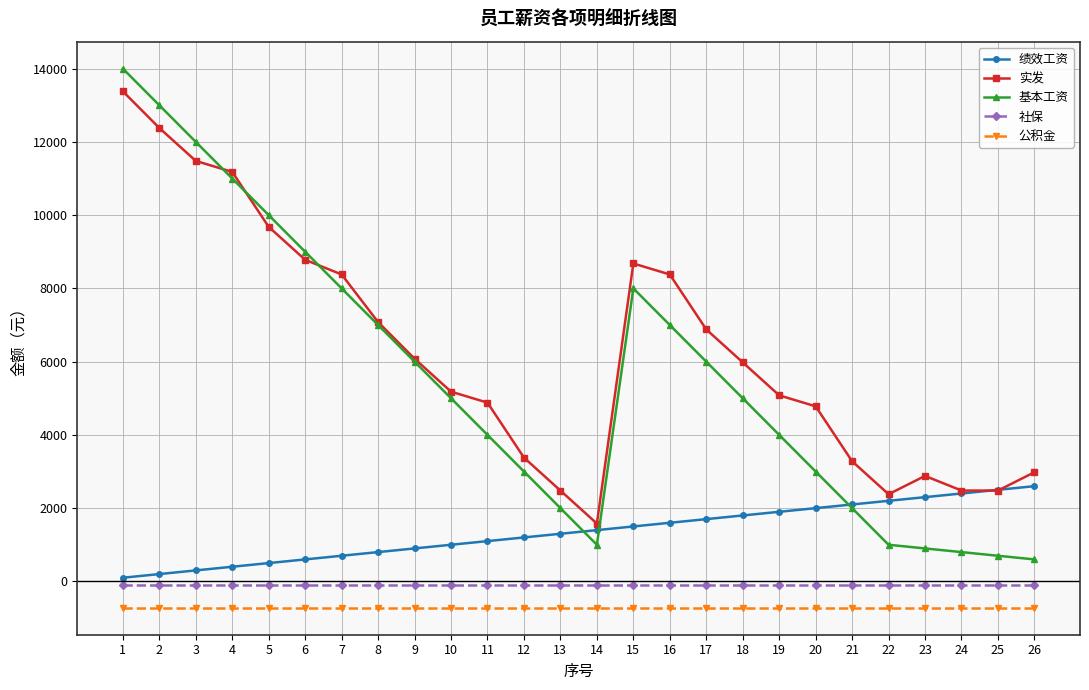

Between 2 and 24, which series saw the biggest shift?

基本工资